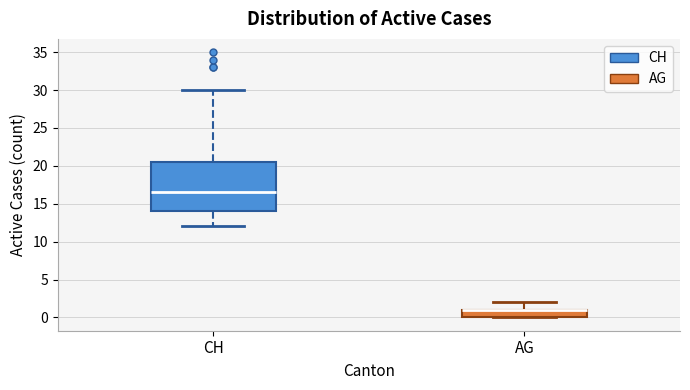

Which box is the tallest, from its lower edge to its upper edge?

CH